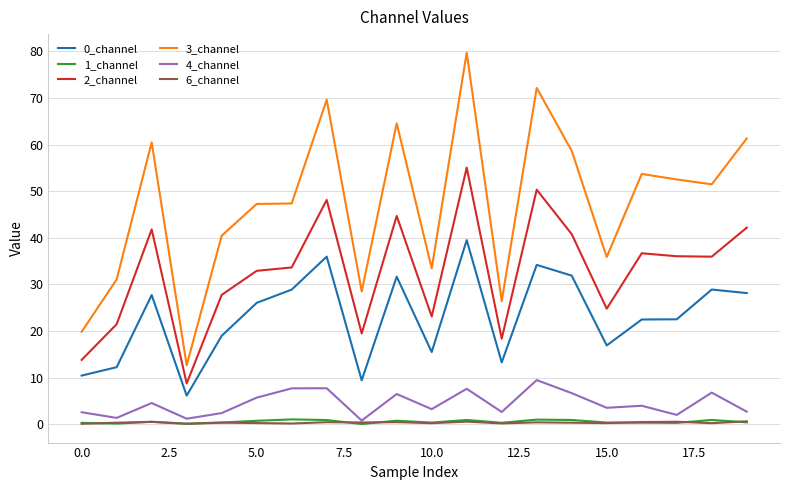

How many 6_channel values are between 0 and 1?

20